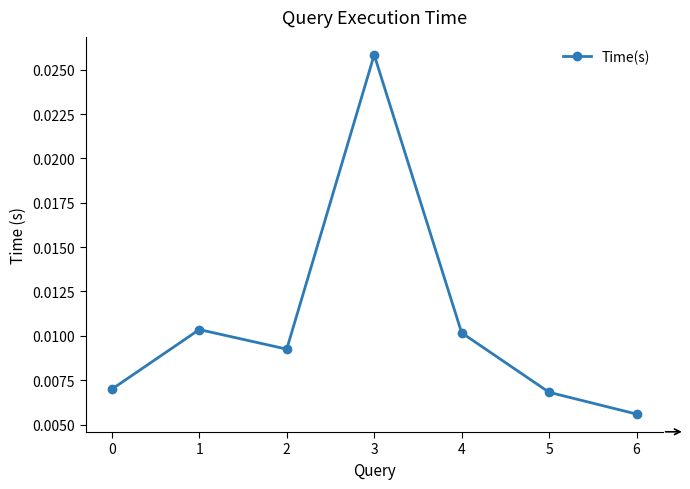

At which label is the value closest to 0?

6